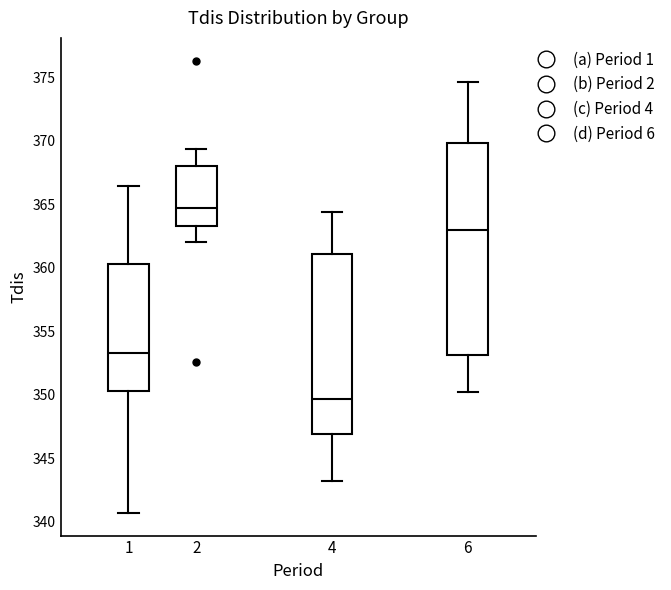

Comparing the boxes themselves (not the whiskers), which one is the tallest?

6